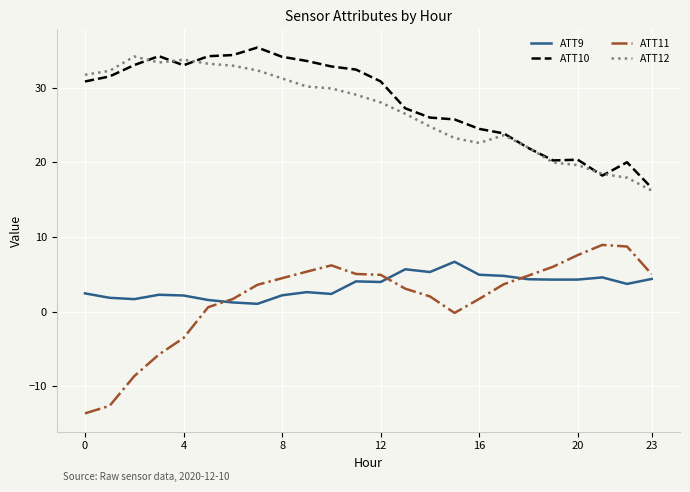

At how many categories does at least one series exceed 17?

23